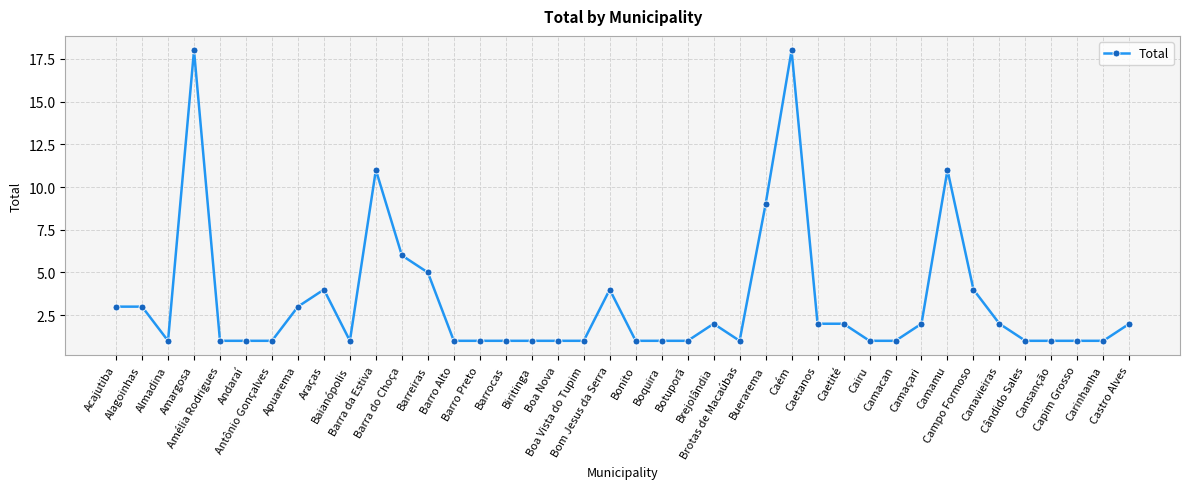

Where is the first local minimum?

Almadina